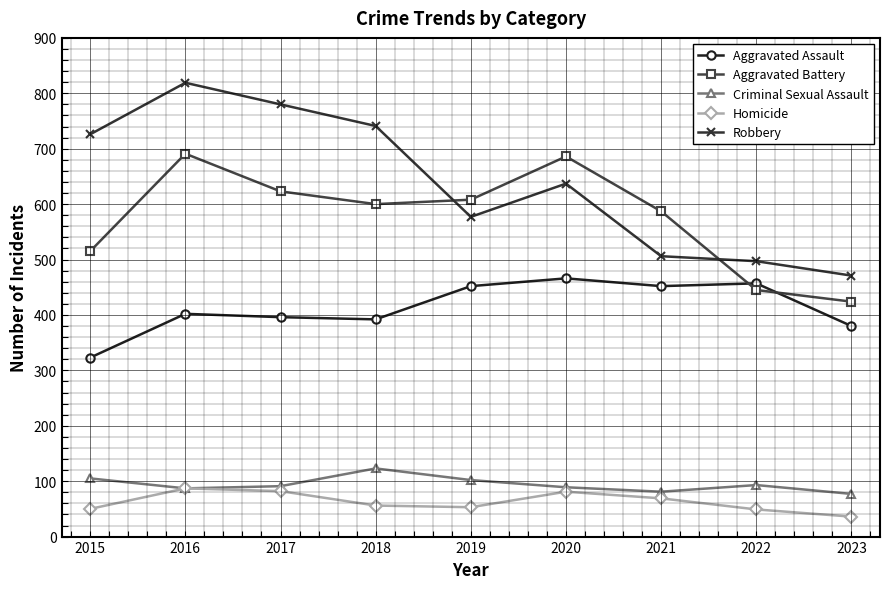

Which series has the widest spread of values?

Robbery